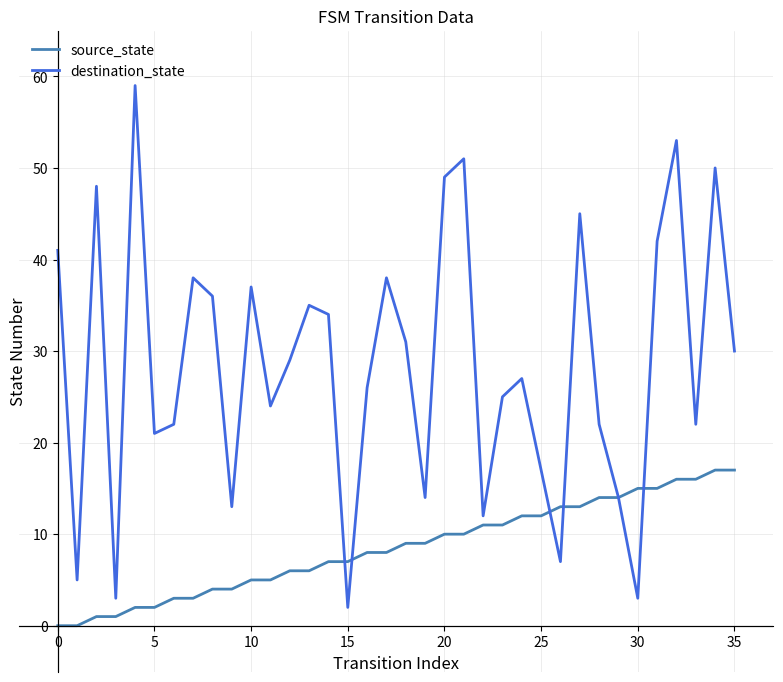

Which series has the largest range (max minus min)?

destination_state